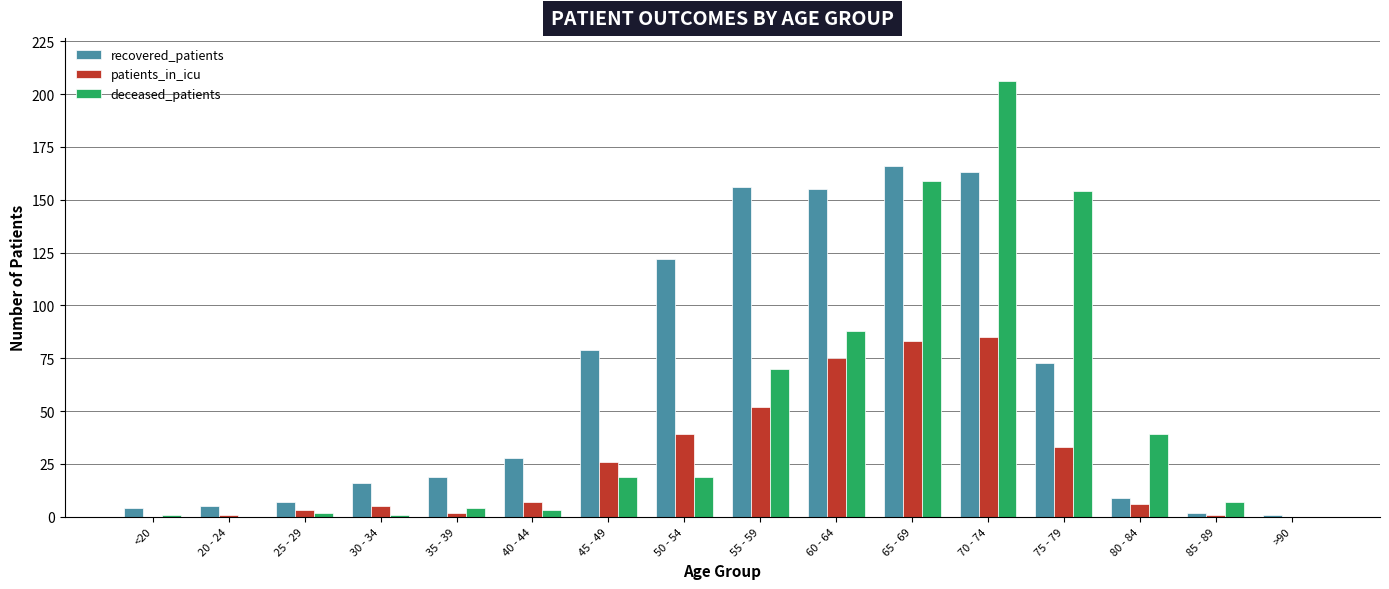

Reading right to left, transcribe all the data shown in this chart.

recovered_patients: >90=1	85 - 89=2	80 - 84=9	75 - 79=73	70 - 74=163	65 - 69=166	60 - 64=155	55 - 59=156	50 - 54=122	45 - 49=79	40 - 44=28	35 - 39=19	30 - 34=16	25 - 29=7	20 - 24=5	<20=4
patients_in_icu: >90=0	85 - 89=1	80 - 84=6	75 - 79=33	70 - 74=85	65 - 69=83	60 - 64=75	55 - 59=52	50 - 54=39	45 - 49=26	40 - 44=7	35 - 39=2	30 - 34=5	25 - 29=3	20 - 24=1	<20=0
deceased_patients: >90=0	85 - 89=7	80 - 84=39	75 - 79=154	70 - 74=206	65 - 69=159	60 - 64=88	55 - 59=70	50 - 54=19	45 - 49=19	40 - 44=3	35 - 39=4	30 - 34=1	25 - 29=2	20 - 24=0	<20=1